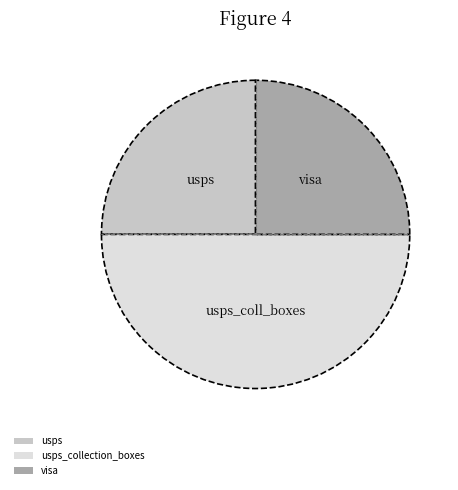

How many segments does this pie chart have?

3